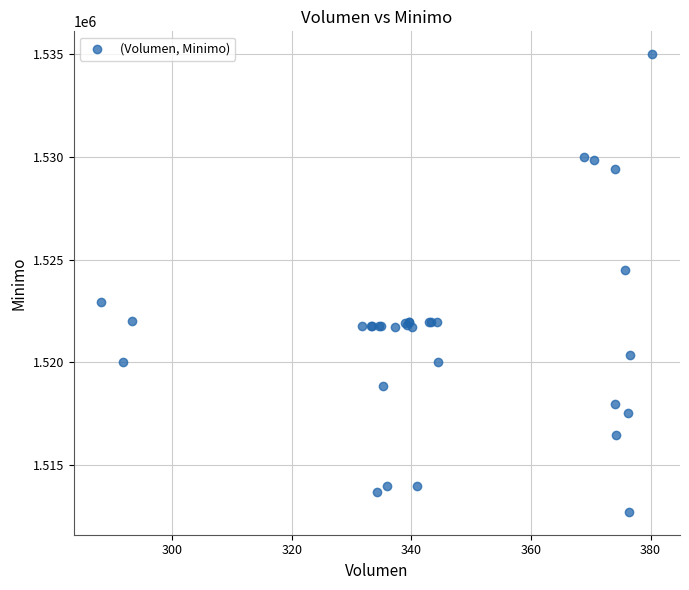

What Y value in the scatter plot is closest to 1523862?

1524513